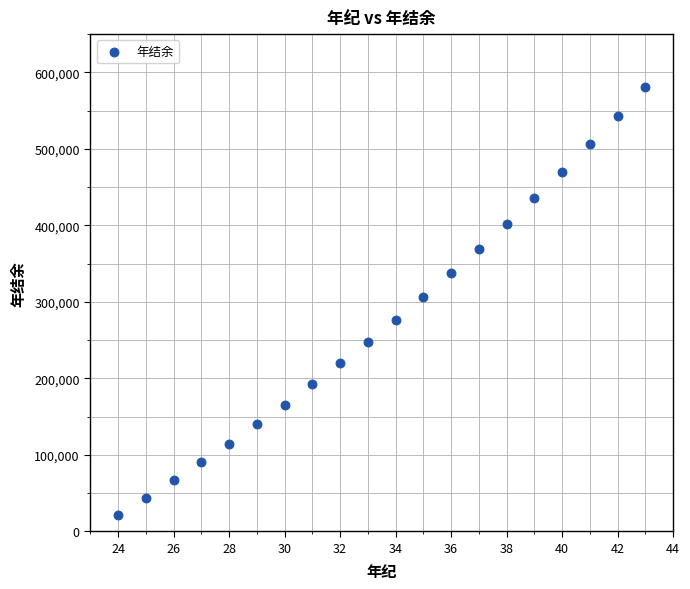

What is the range of Y values (max minus min)?

558800.1